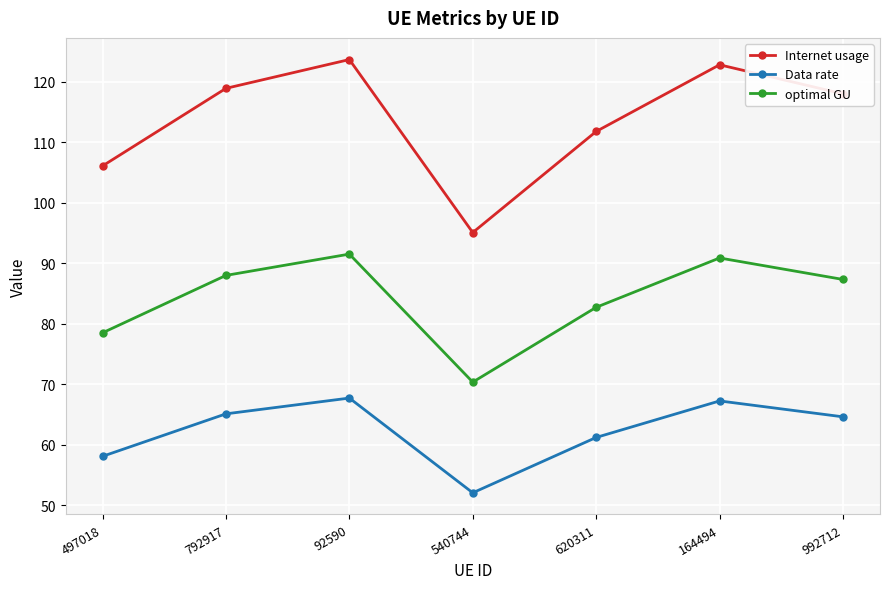

In Internet usage, how many points are lower than both neighbors (excluding endpoints)?

1